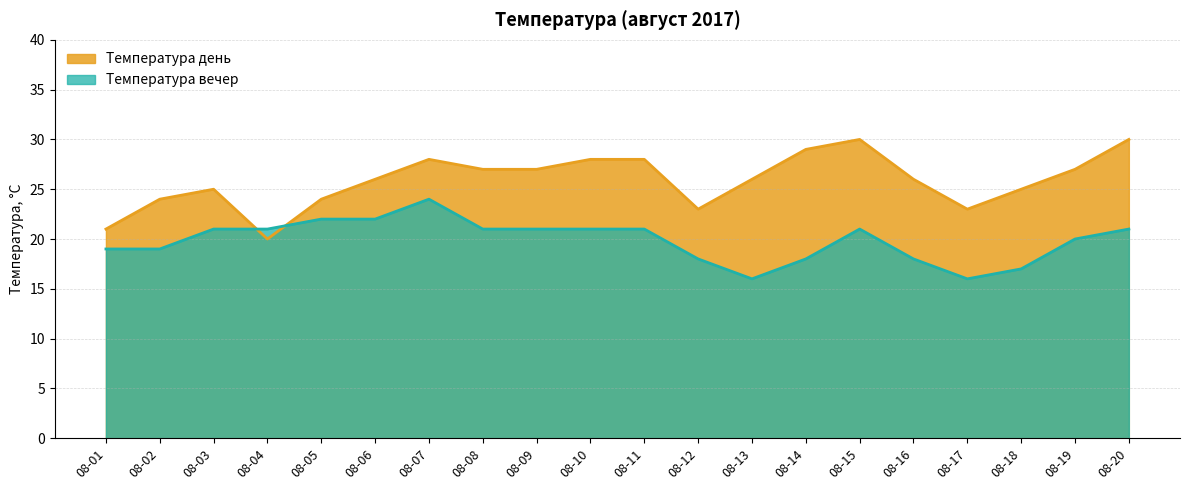

Which series ends up on top after the final intersection of Температура вечер and Температура день?

Температура день